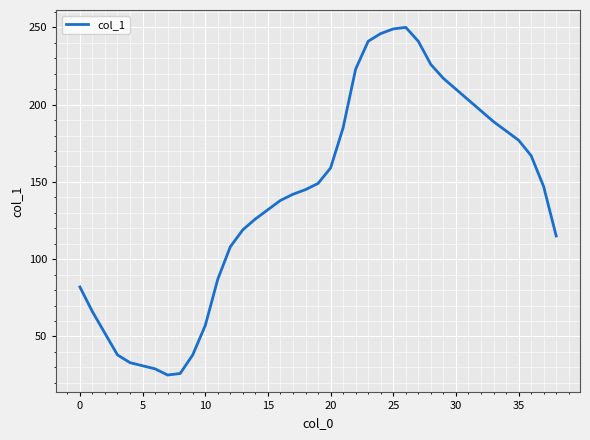

What is the difference between the maximum and minimum values?

225